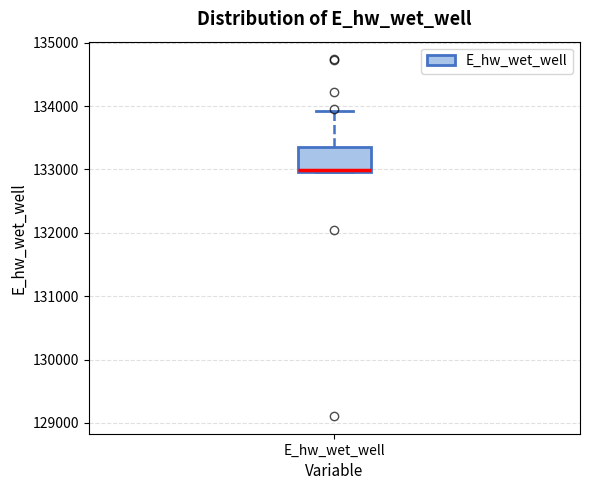

Read this box plot against the y-axis: the position of the median line, the range covered by the box, and the ends of both whiskers. The values are not printed on the chart, so give them approximately, as read against the axis.

median 133000, box 133000 to 133400, whiskers 133000 to 133900